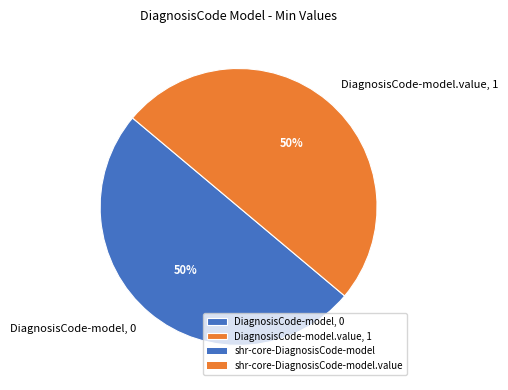

How many slices are in this pie chart?

2